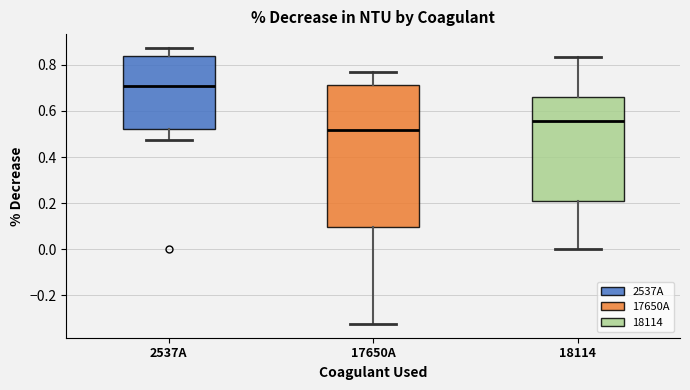

Where does the upper whisker of the box for 2537A end on the y-axis? The values are not printed on the chart, so give them approximately, as read against the axis.

0.88